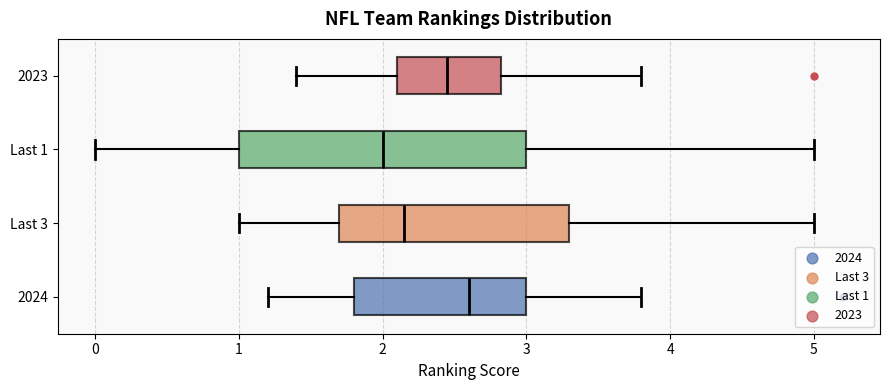

Which box has the furthest to the right median line?

2024